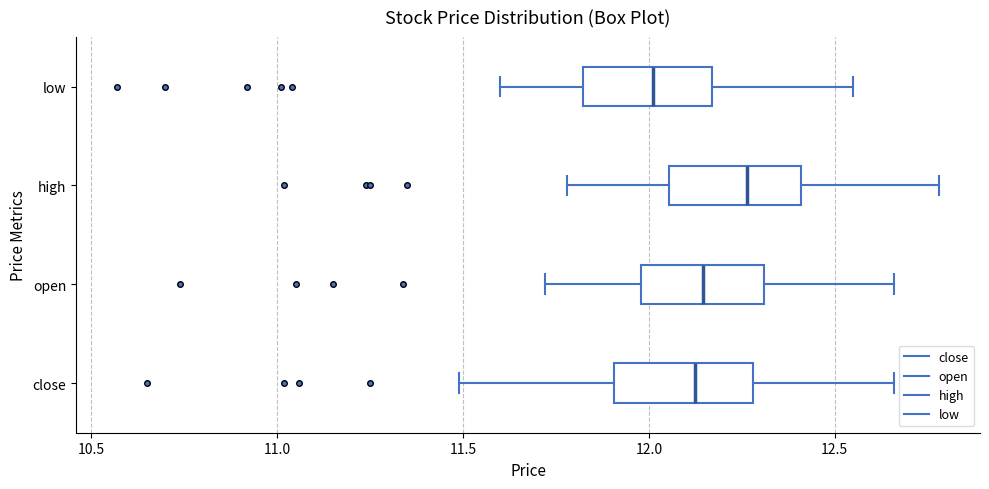

Which box's median line is the furthest to the left?

low